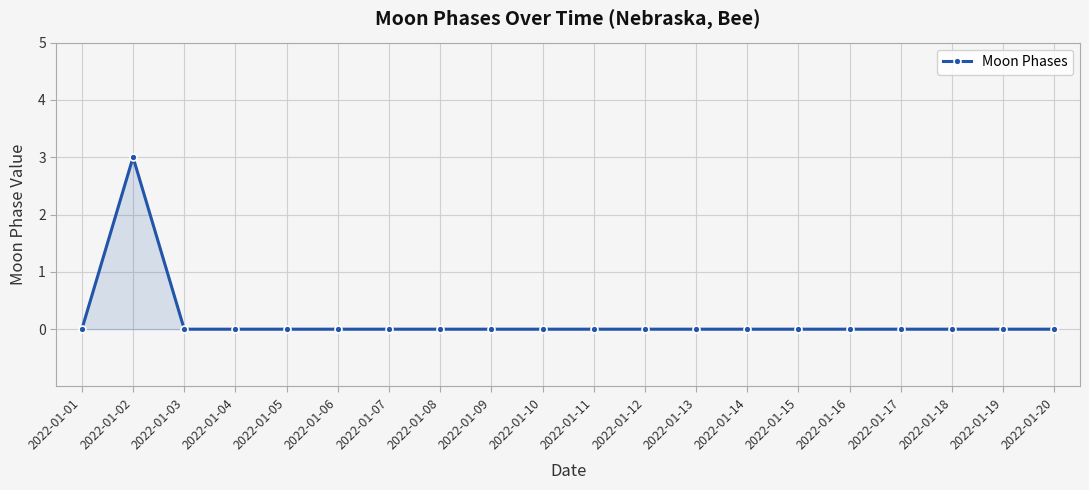

Where is the first local maximum?

2022-01-02